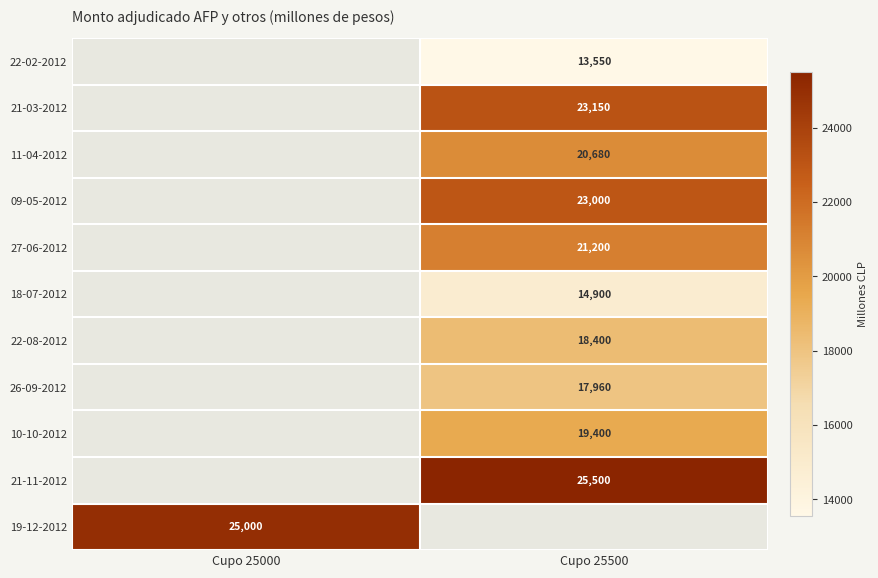

What is the minimum value shown in the chart?

13550.0